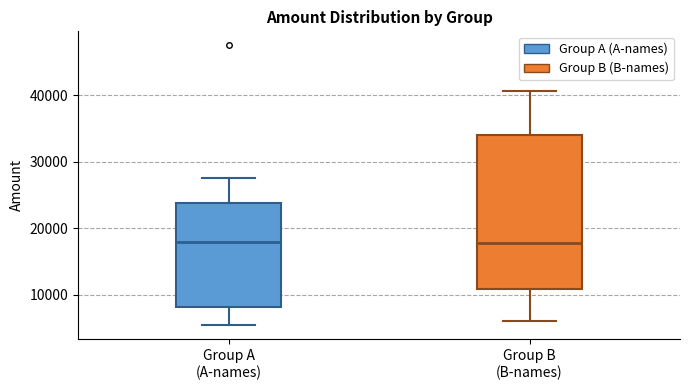

Where does the upper whisker of the box for Group B (B-names) end on the y-axis? The values are not printed on the chart, so give them approximately, as read against the axis.

41000